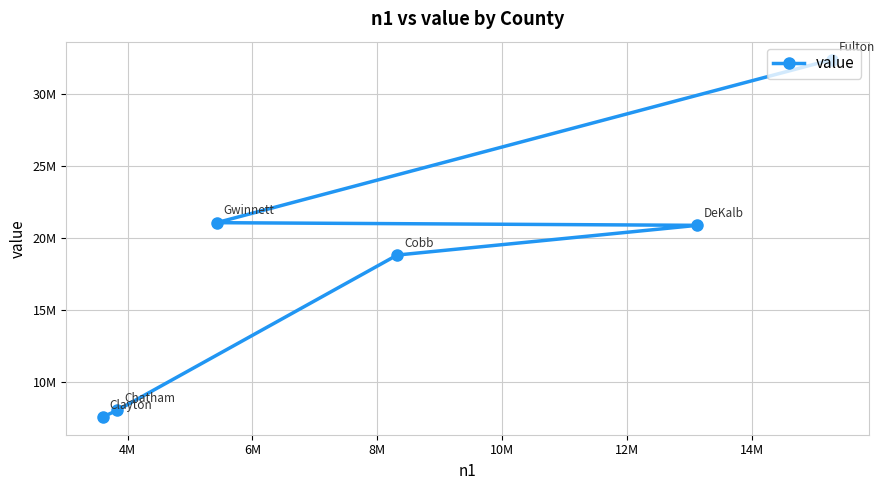

How many series are shown in this chart?

1